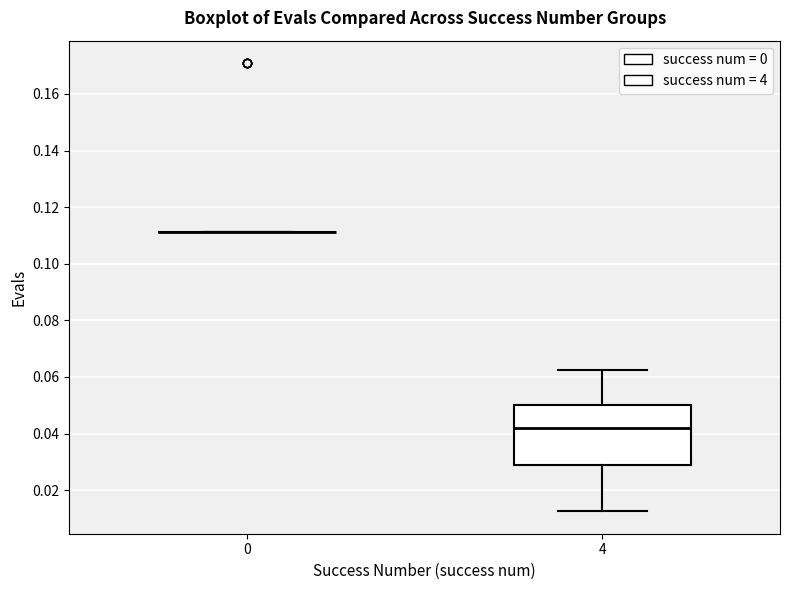

Where is the lower edge of the box at x = 4 on the y-axis? The values are not printed on the chart, so give them approximately, as read against the axis.

0.030